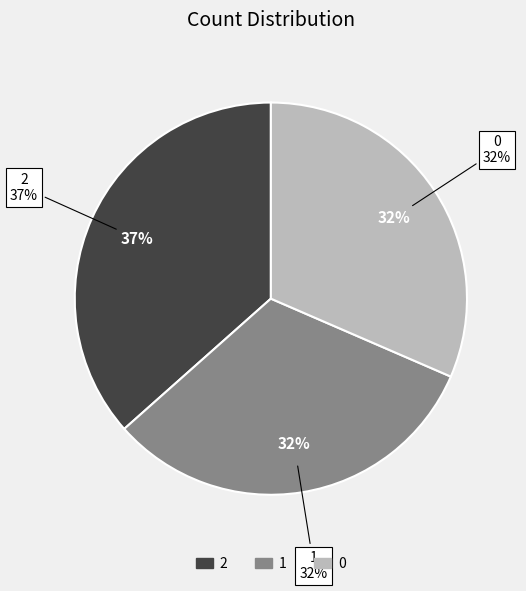

To the nearest percent, what portion does 0 represent?

32%